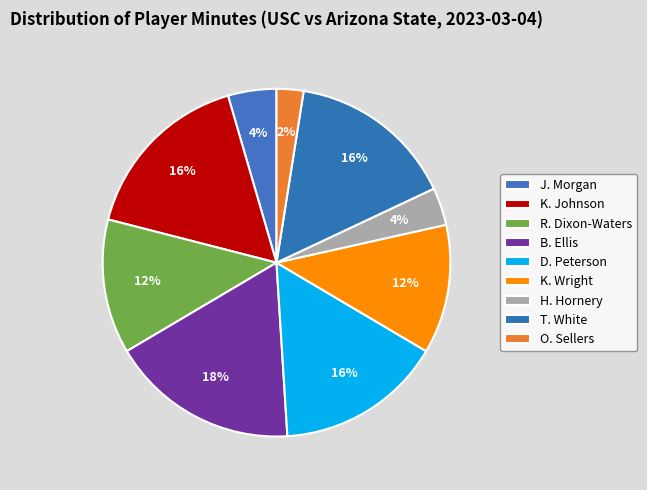

To the nearest percent, what is the average slice percentage?

11%